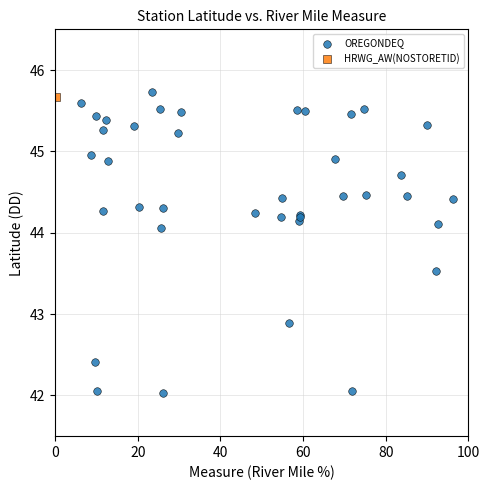

What are all the series names shown in the legend?

OREGONDEQ, HRWG_AW(NOSTORETID)